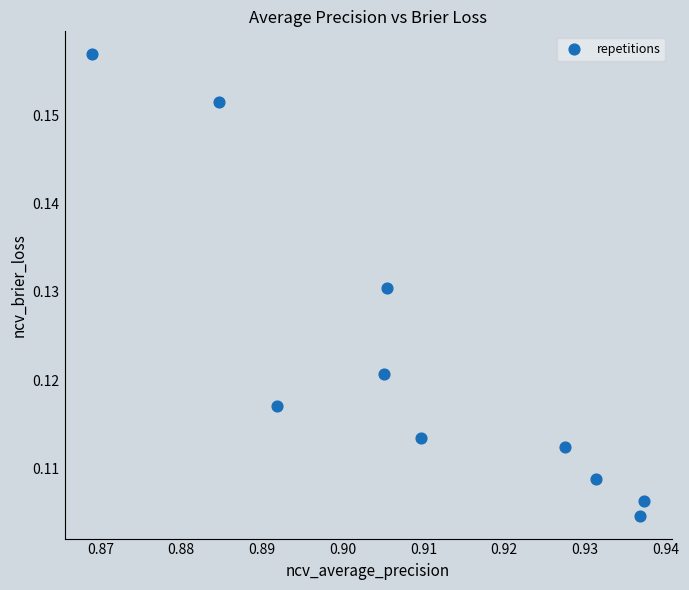

What is the average X value?

0.9